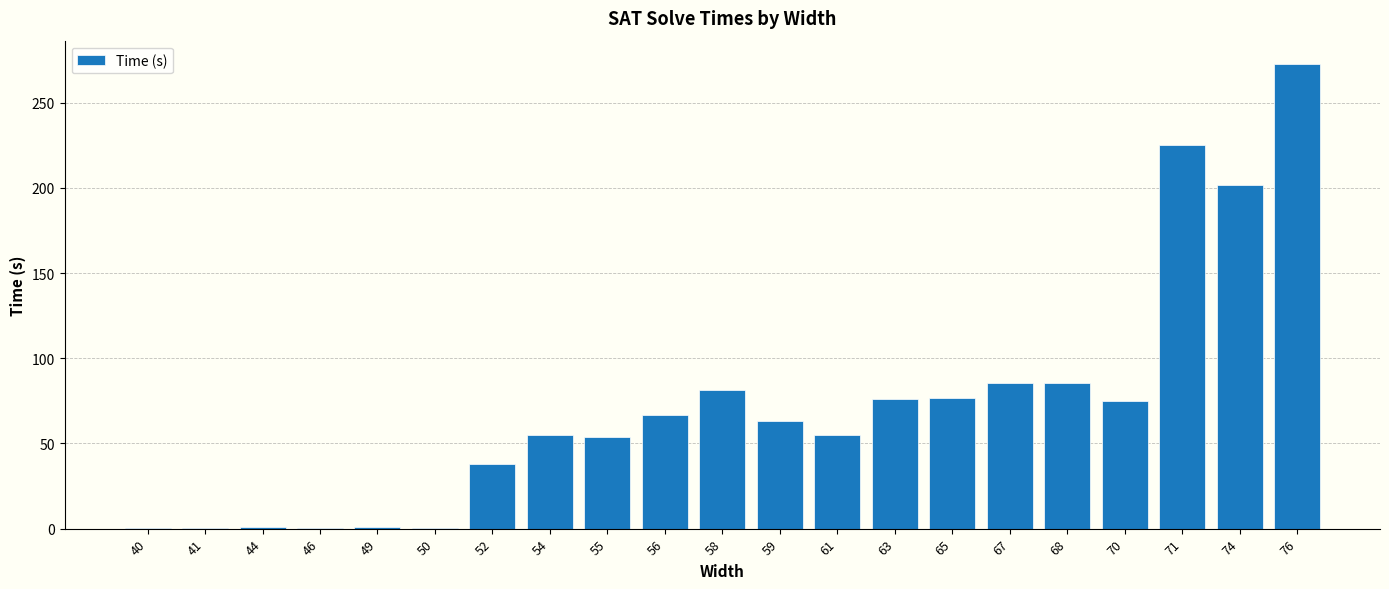

What is the greatest value displayed?

272.7